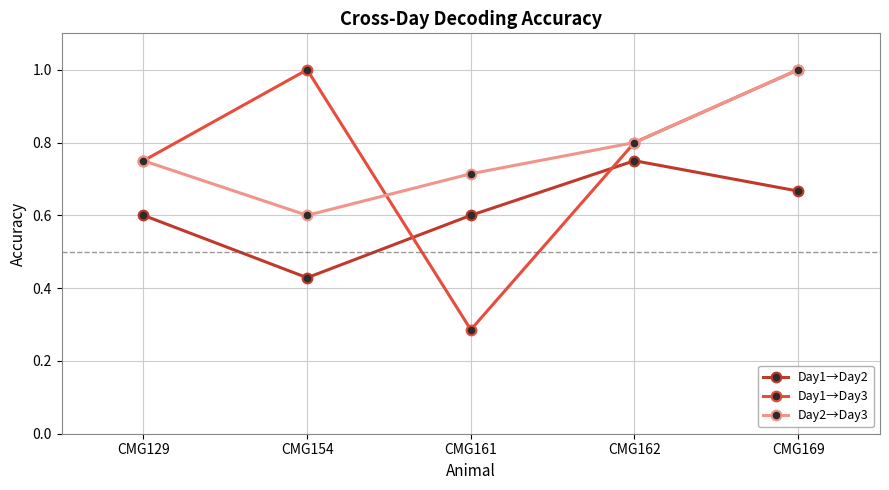

True or false: Day2→Day3 has more than 2 interior local peaks.

False